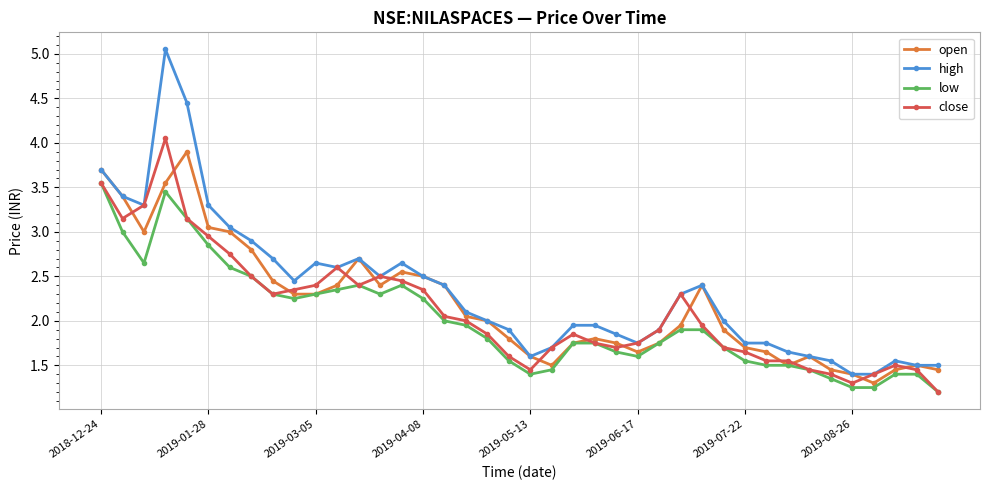

What is the sum of all close values?

84.8